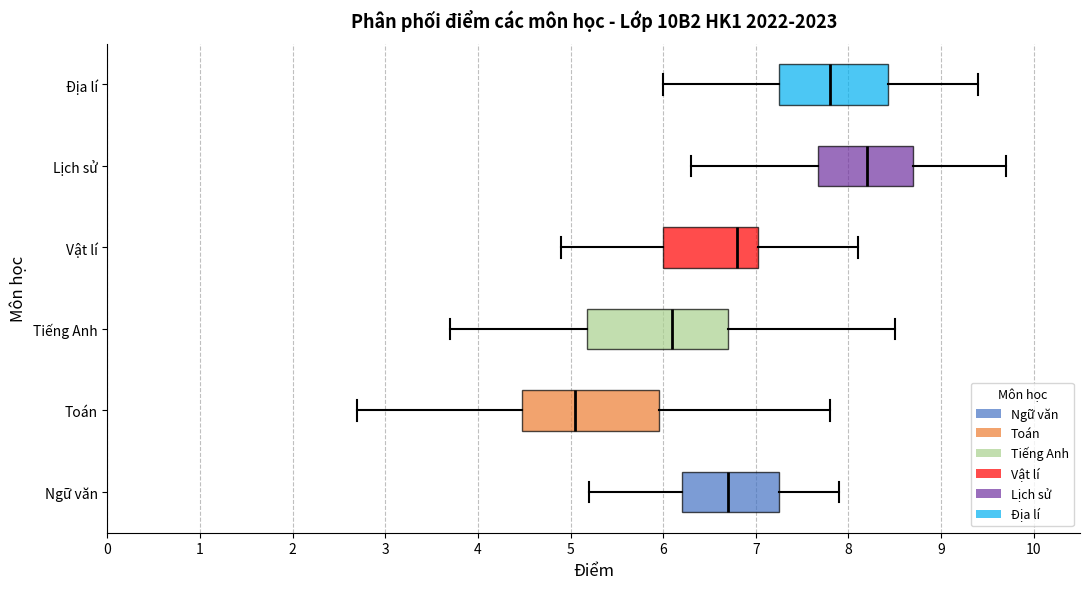

Which box's median line is the furthest to the right?

Lịch sử